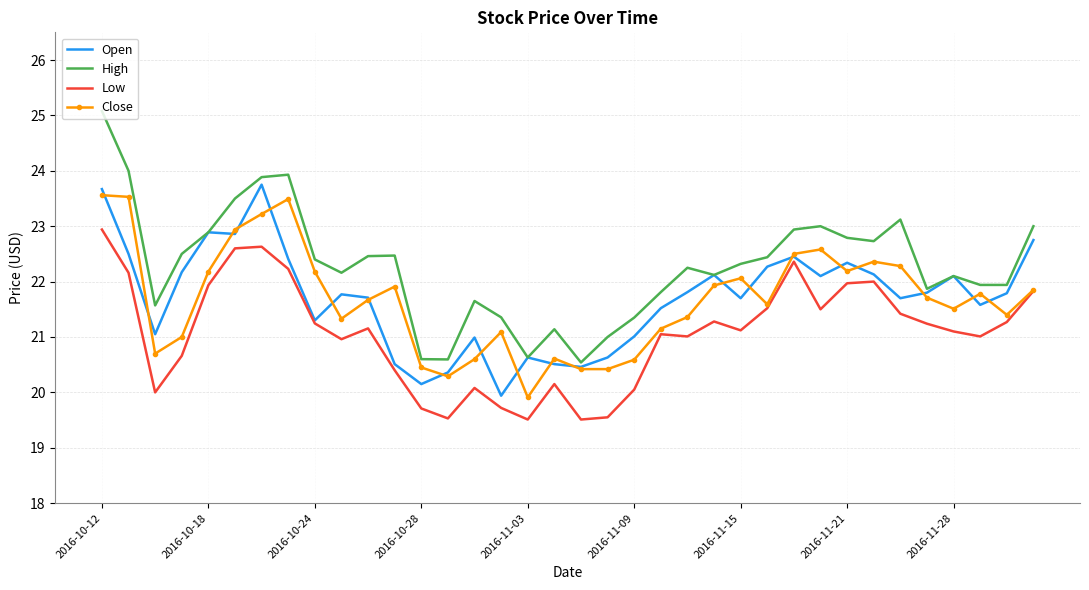

True or false: High and Low cross at least once.

False